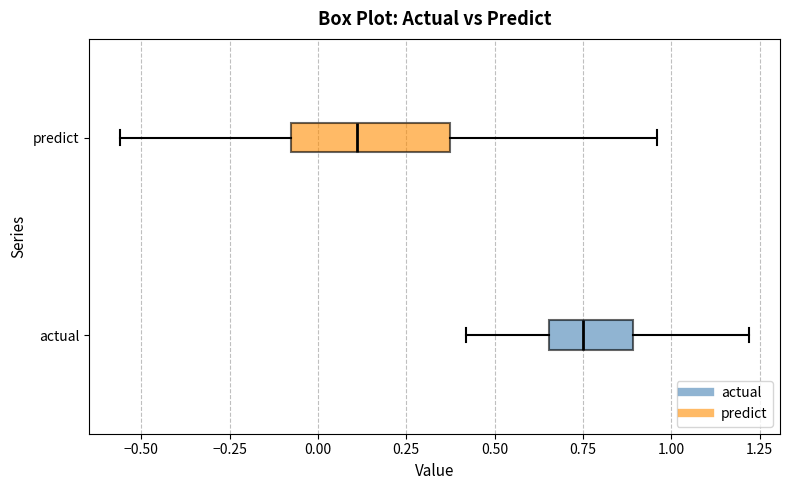

Comparing the boxes themselves (not the whiskers), which one is the widest?

predict